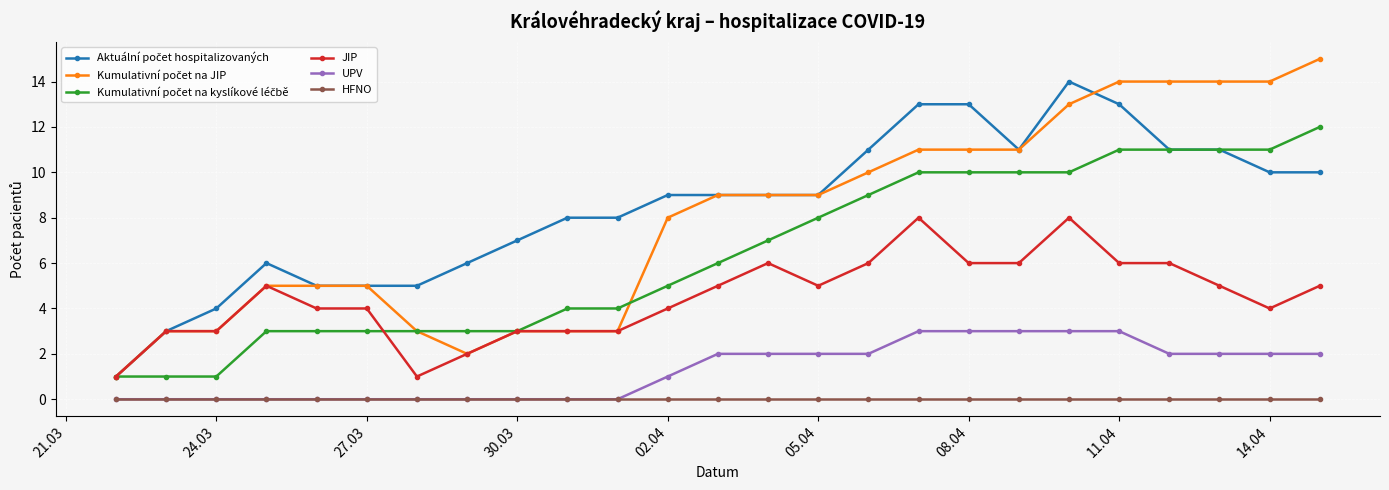

True or false: JIP and UPV cross at least once.

False